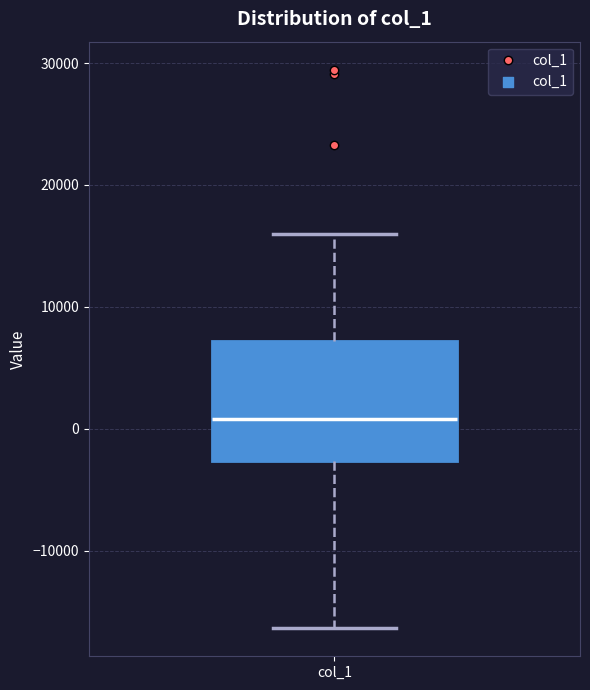

Transcribe this box plot: give where the median line is, the range the box spans, and where the two whiskers end, as read against the y-axis. The values are not printed on the chart, so give them approximately, as read against the axis.

median 1000, box -3000 to 7000, whiskers -16000 to 16000